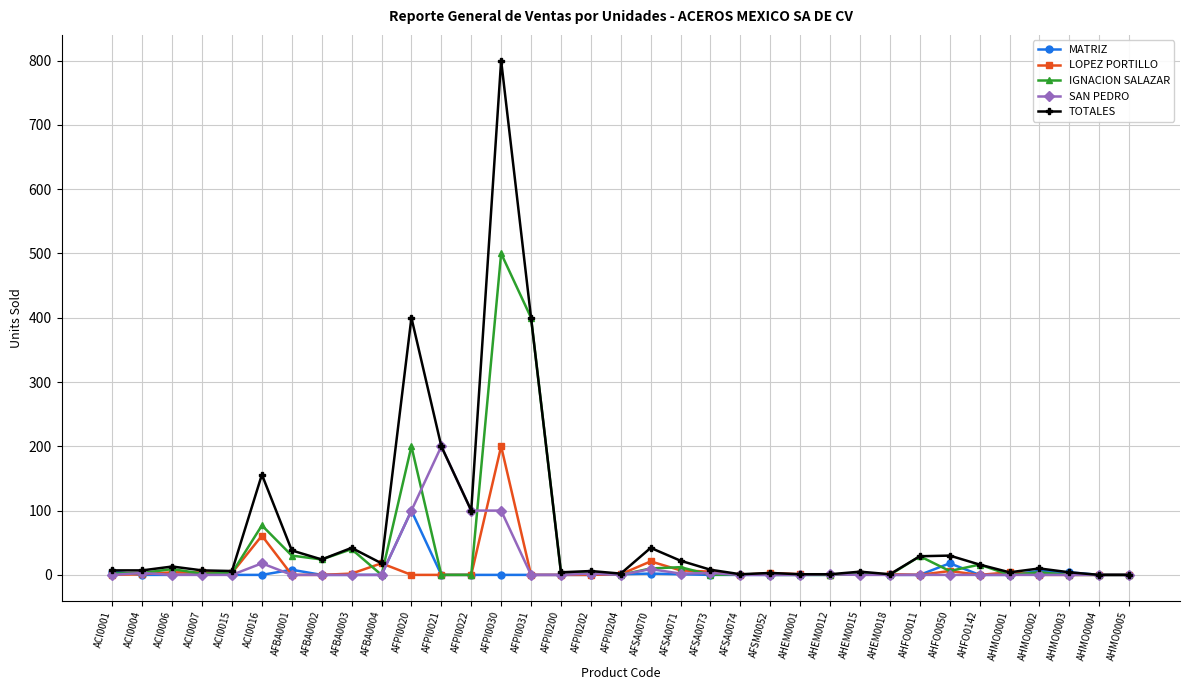

Is it true that LOPEZ PORTILLO equals -136 at AHMO0004?

False